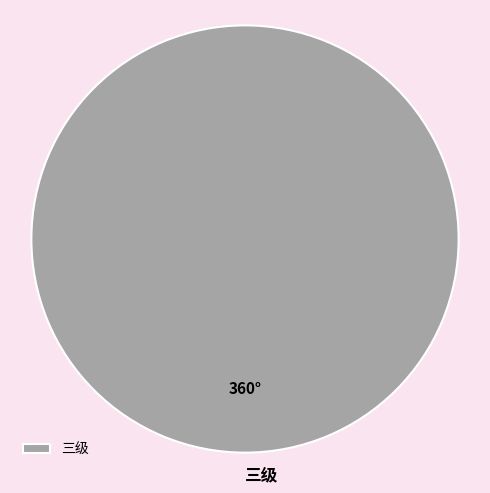

Rank the categories by value from lowest to highest.

三级